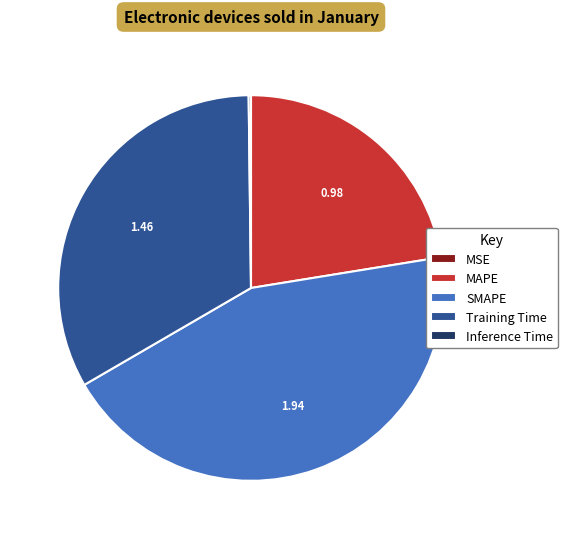

Does any single category account for the majority?

No